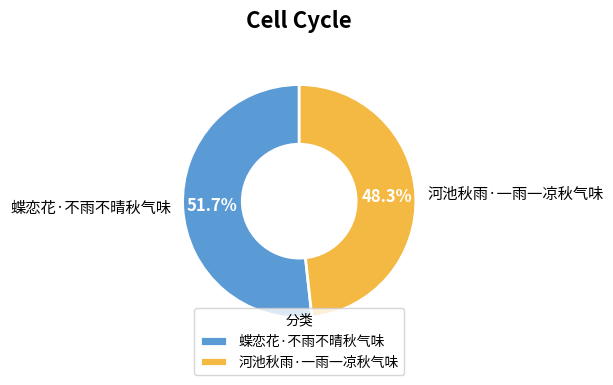

What is the largest slice in the pie chart?

蝶恋花·不雨不晴秋气味